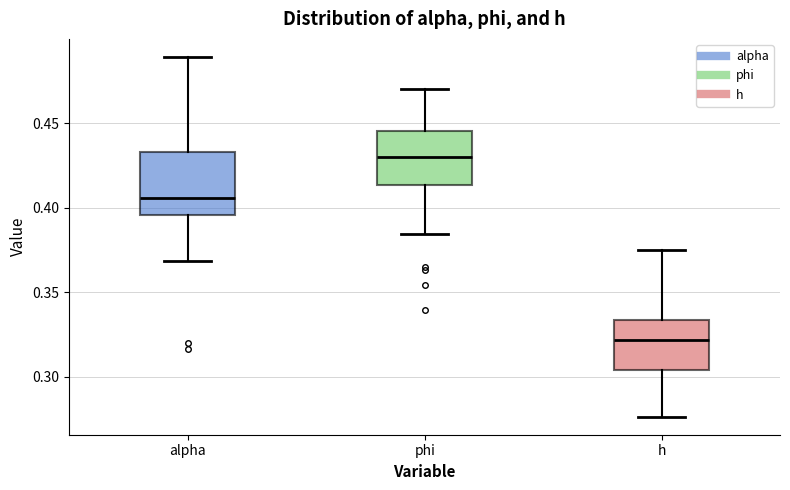

Where does the median line of the box for phi sit on the y-axis? The values are not printed on the chart, so give them approximately, as read against the axis.

0.430